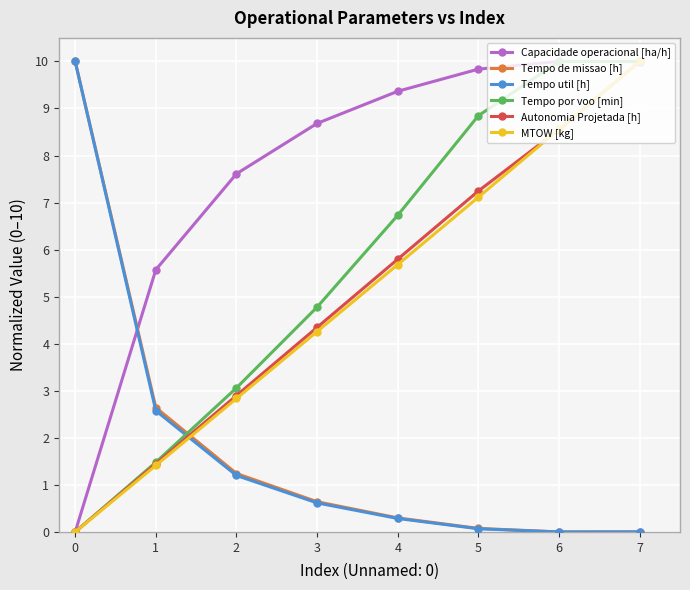

What is the difference between the Tempo util [h] values at 3 and 7?

0.6